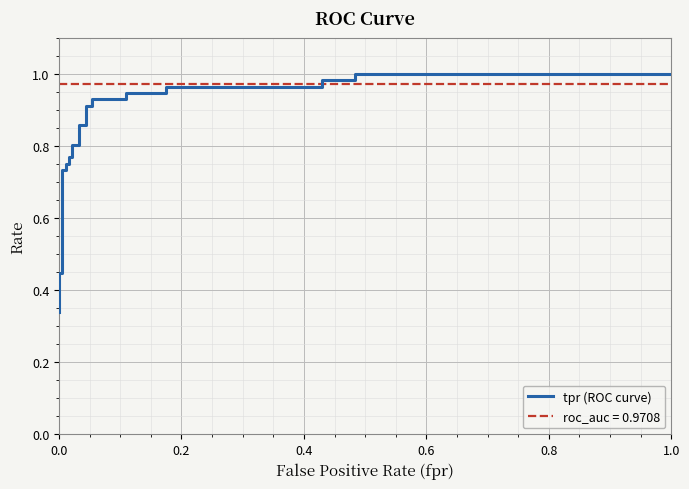

Does the chart display data point markers on the line(s)?

No